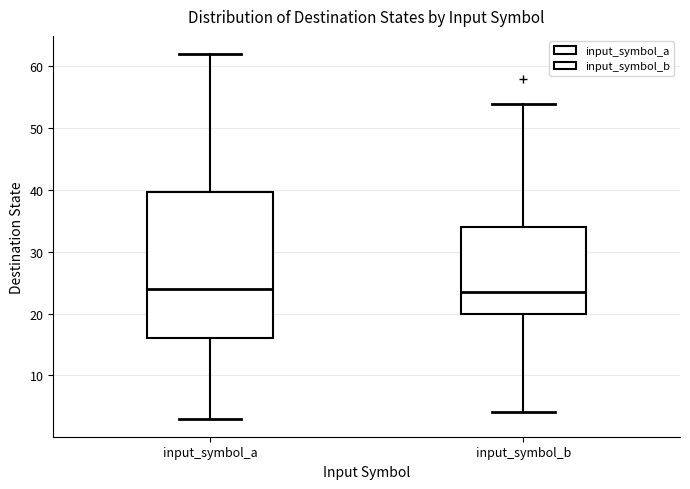

Reading left to right, transcribe this box plot: for each box, give where its median line is, the range the box spans, and where its two whiskers end, as read against the y-axis. The values are not printed on the chart, so give them approximately, as read against the axis.

input_symbol_a: median 24, box 16 to 40, whiskers 3 to 62
input_symbol_b: median 24, box 20 to 34, whiskers 4 to 54